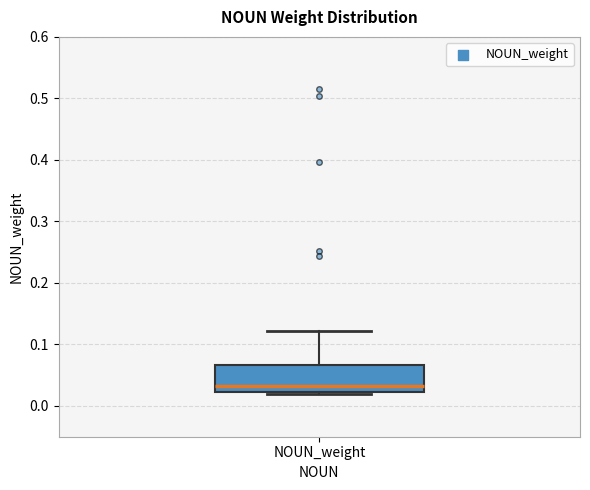

Transcribe this box plot: give where the median line is, the range the box spans, and where the two whiskers end, as read against the y-axis. The values are not printed on the chart, so give them approximately, as read against the axis.

median 0.03, box 0.02 to 0.07, whiskers 0.02 to 0.12